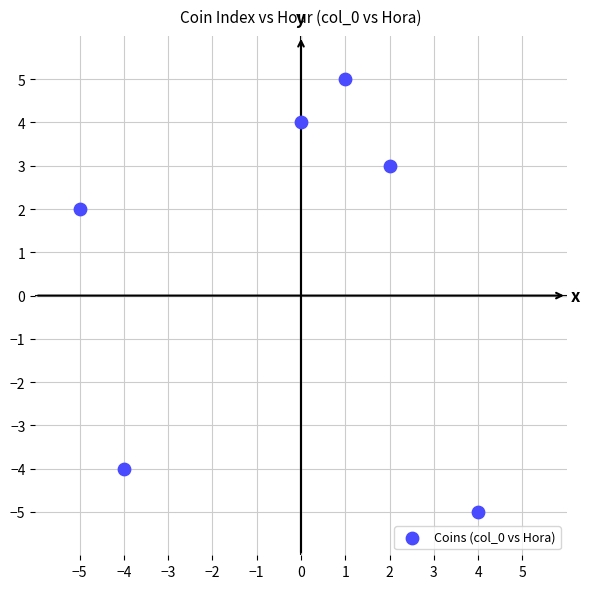

What is the range of X values (max minus min)?

9